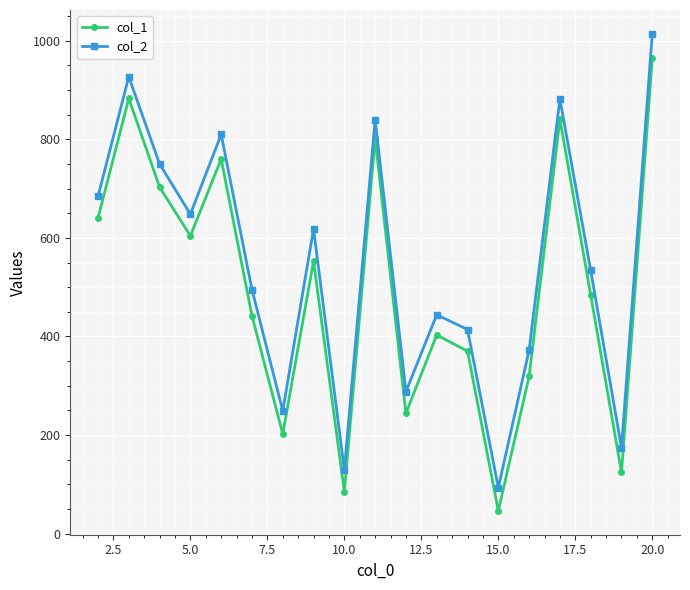

How many categories are shown in the chart?

19